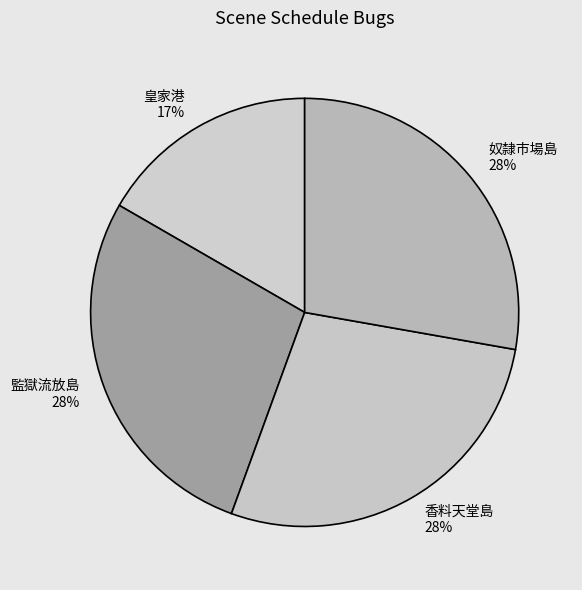

The 奴隸市場島 slice represents 28% of the pie. True or false?

True